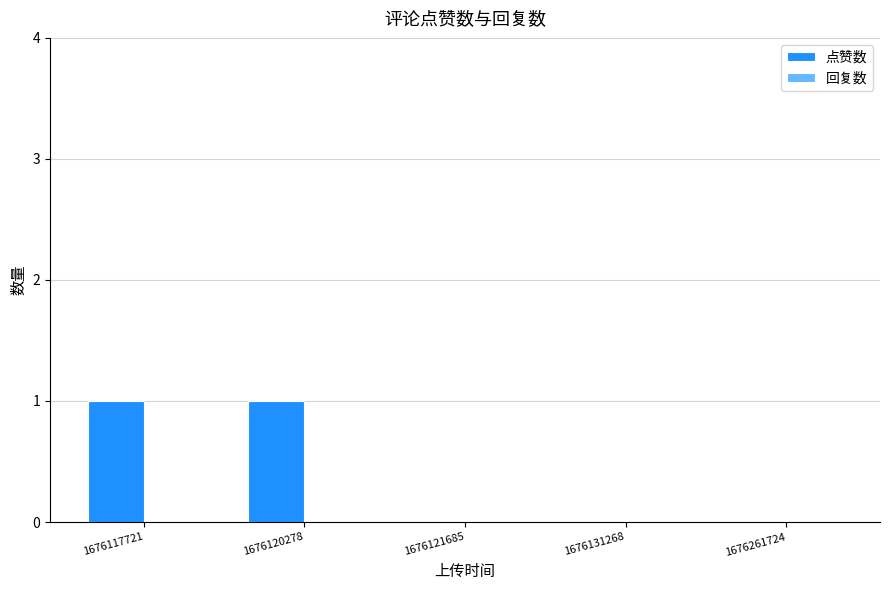

Is it true that the value at 1676121685 is 1?

False